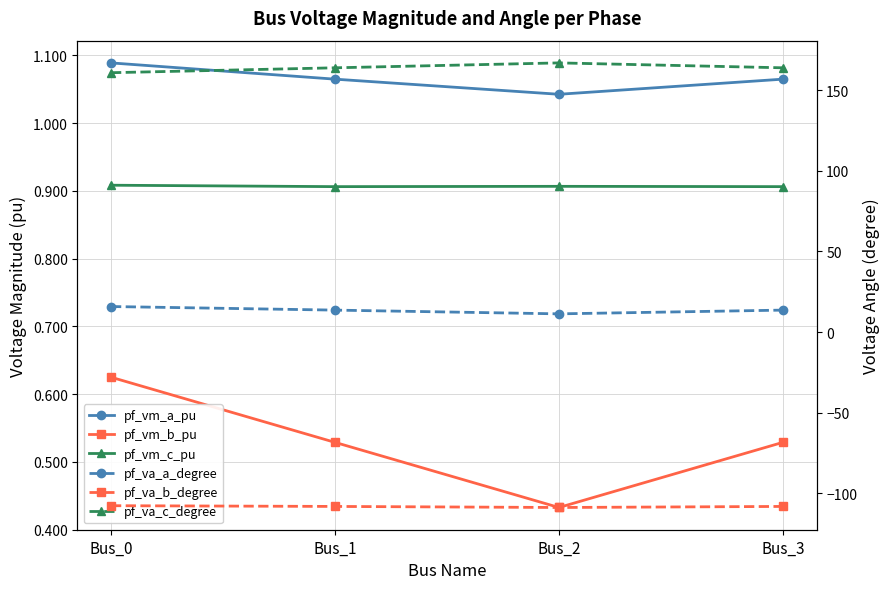

What are all the series names shown in the legend?

pf_vm_a_pu, pf_vm_b_pu, pf_vm_c_pu, pf_va_a_degree, pf_va_b_degree, pf_va_c_degree